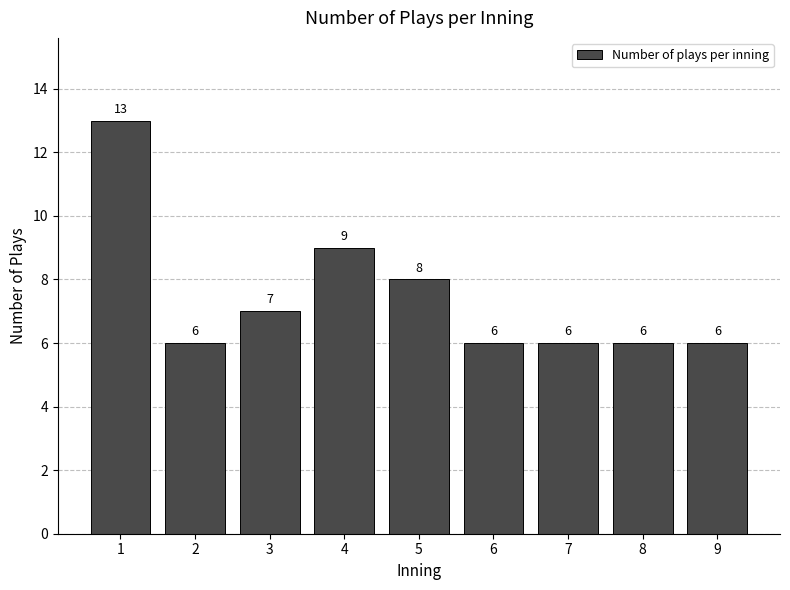

Reading left to right, transcribe all the data shown in this chart.

1=13	2=6	3=7	4=9	5=8	6=6	7=6	8=6	9=6